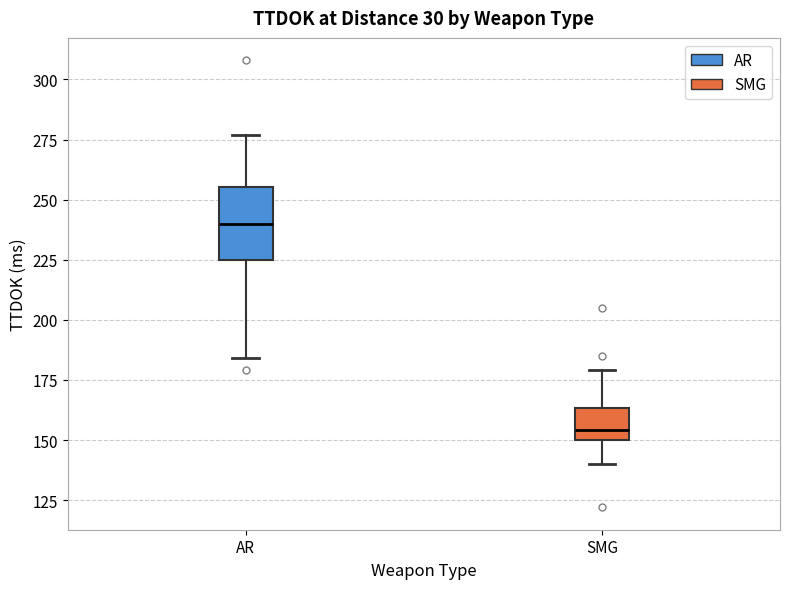

Which box is the tallest, from its lower edge to its upper edge?

AR